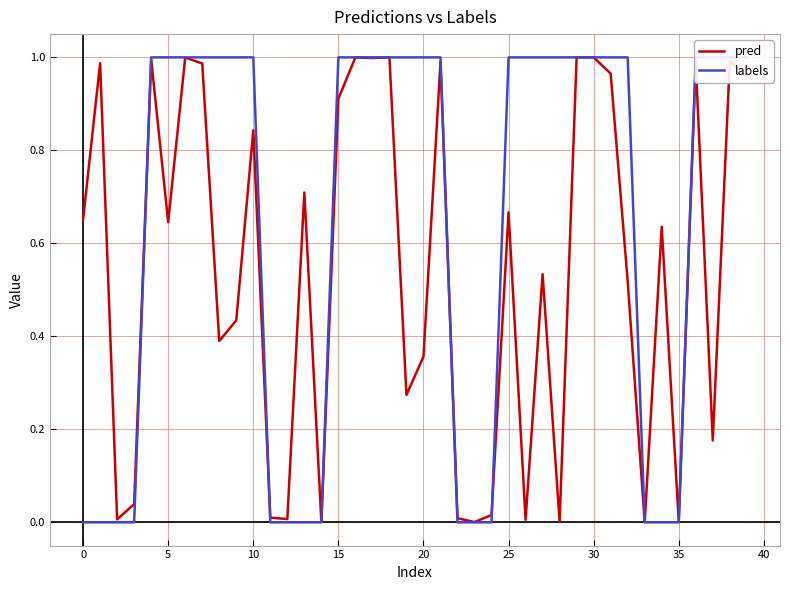

The value of pred at 17 is 0.4. True or false?

False